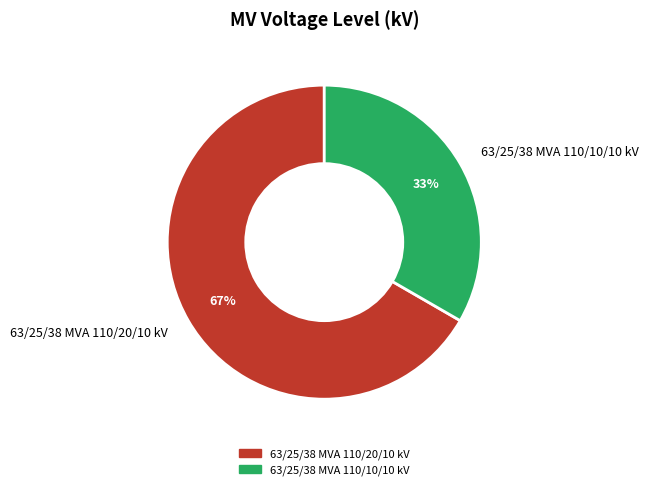

To the nearest percent, what percentage of the pie is 63/25/38 MVA 110/20/10 kV?

67%